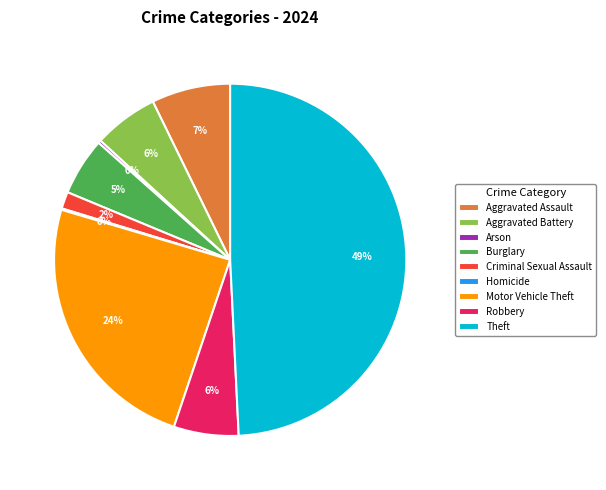

Between Aggravated Battery and Criminal Sexual Assault, which is larger?

Aggravated Battery